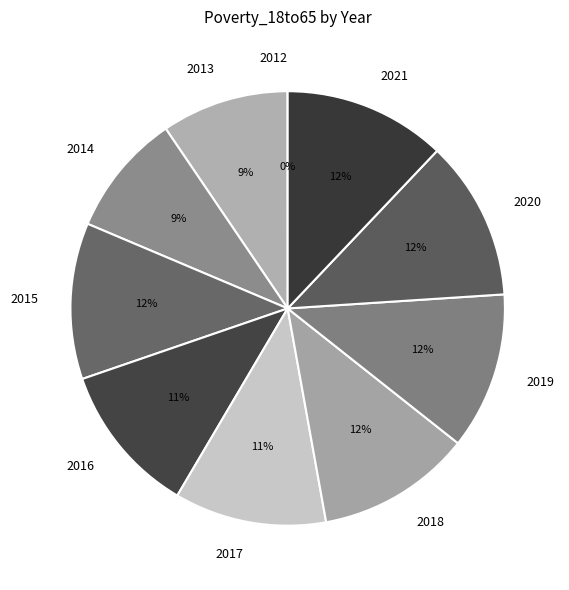

Approximately how many times larger is the value at 2019 compared to 2018?

1.0